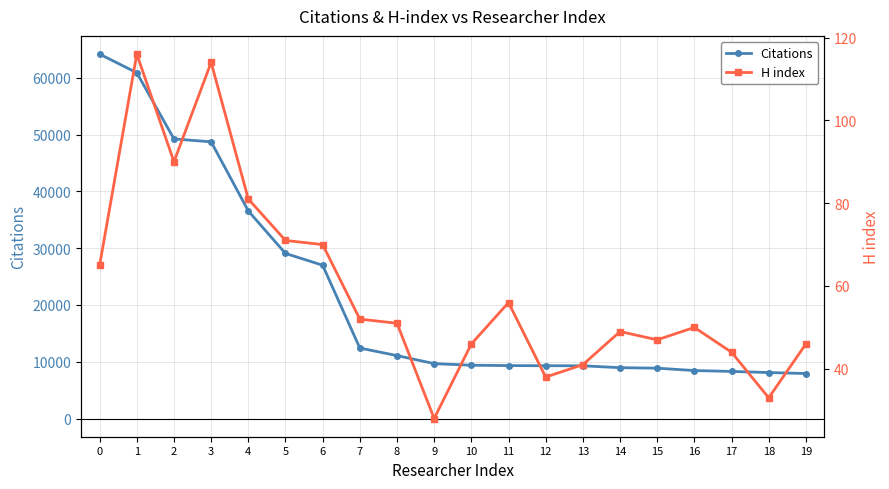

At which category does the chart reach its minimum across all series?

9